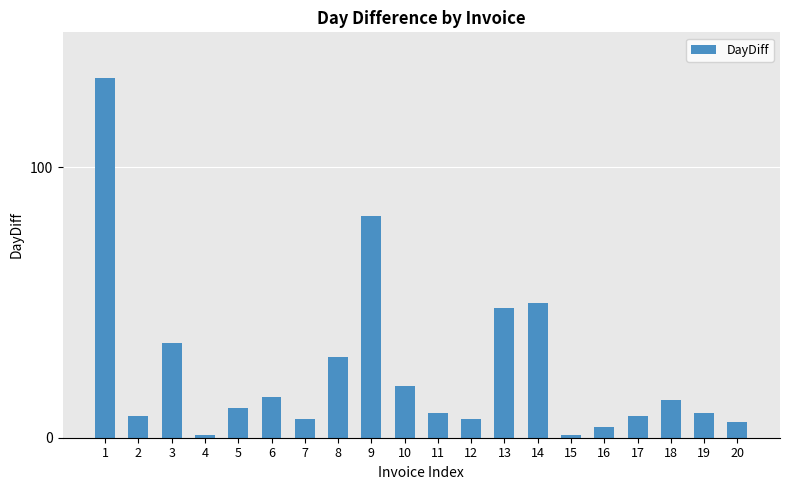

How many series are shown in this chart?

1